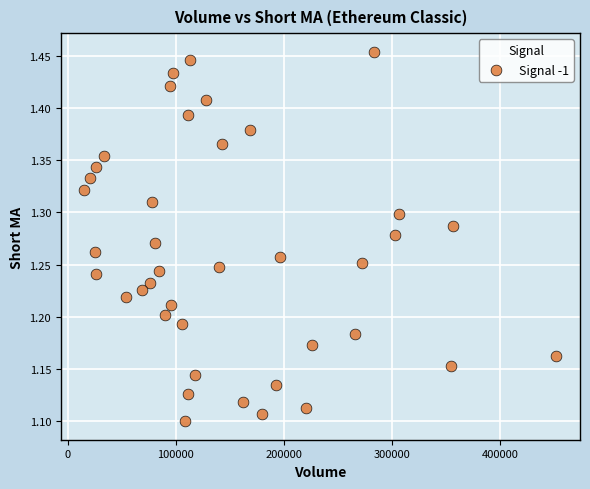

What is the range of X values (max minus min)?

436930.0